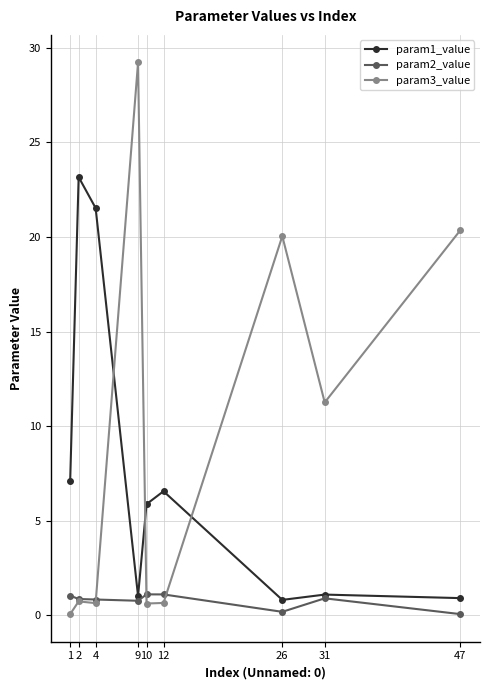

True or false: param3_value and param1_value cross at least once.

True